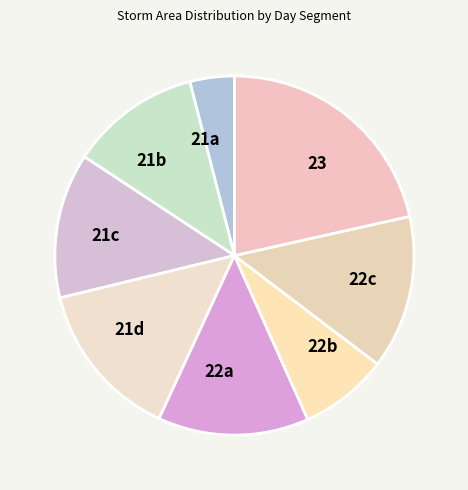

Combined, do 21b and 22c account for over 50%?

No